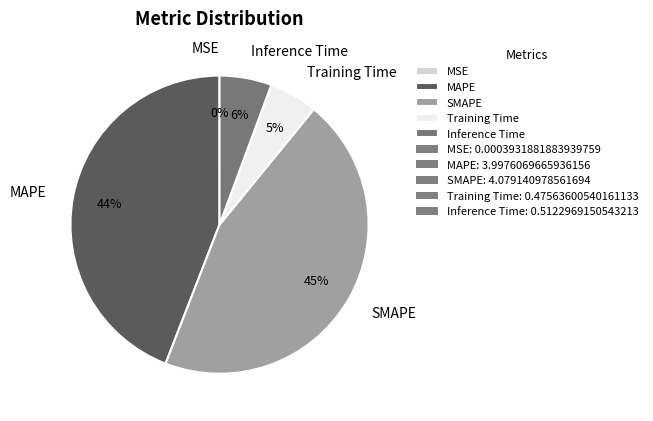

Does Inference Time represent more than half of the total?

No